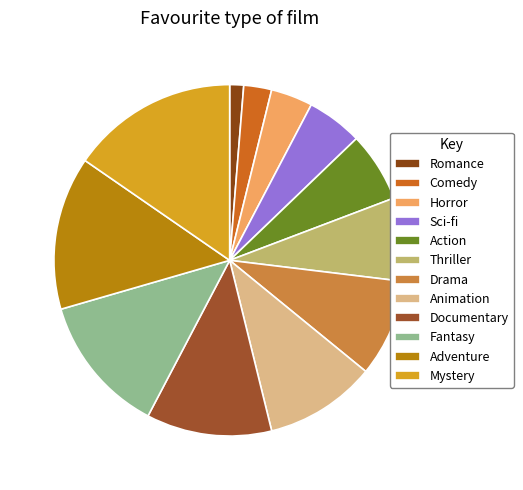

Count the number of slices in the pie.

12